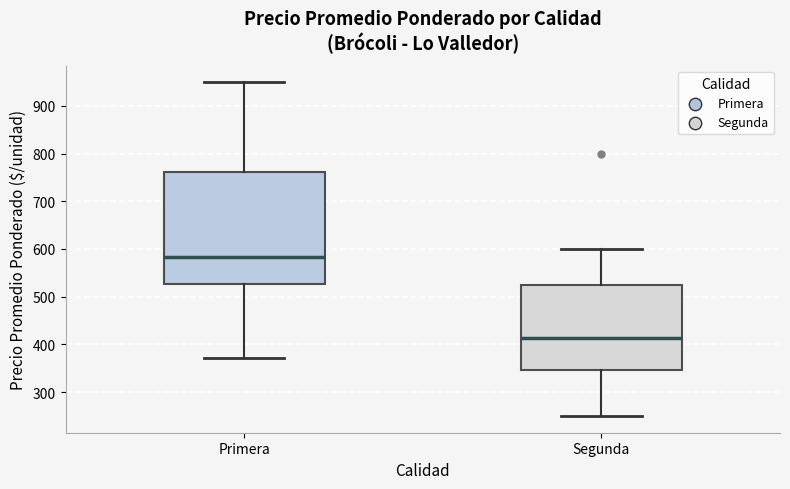

Reading left to right, transcribe this box plot: for each box, give where its median line is, the range the box spans, and where its two whiskers end, as read against the y-axis. The values are not printed on the chart, so give them approximately, as read against the axis.

Primera: median 580, box 530 to 760, whiskers 370 to 950
Segunda: median 410, box 350 to 530, whiskers 250 to 600